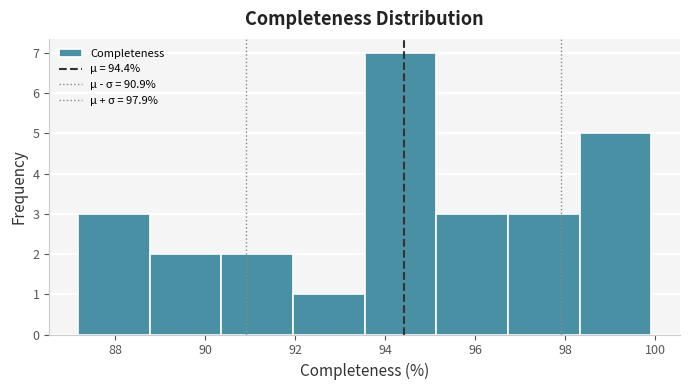

Reading left to right, list every bar in this chart as the range it spans on the x-axis followed by its height. Neither the bar edges nor the heights are printed on the chart, so give them approximately, as read against the axes.

87.2 to 88.8: 3
88.8 to 90.4: 2
90.4 to 92.0: 2
92.0 to 93.6: 1
93.6 to 95.2: 7
95.2 to 96.8: 3
96.8 to 98.4: 3
98.4 to 100.0: 5